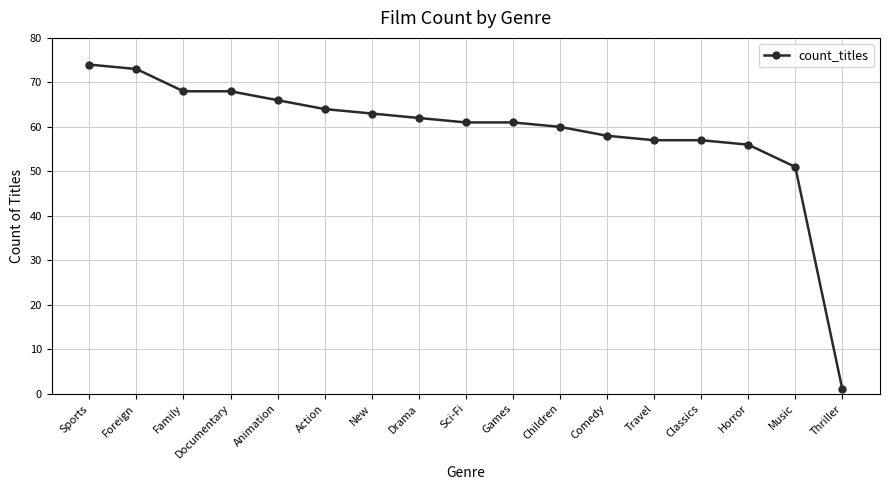

What position from the right is Animation?

13